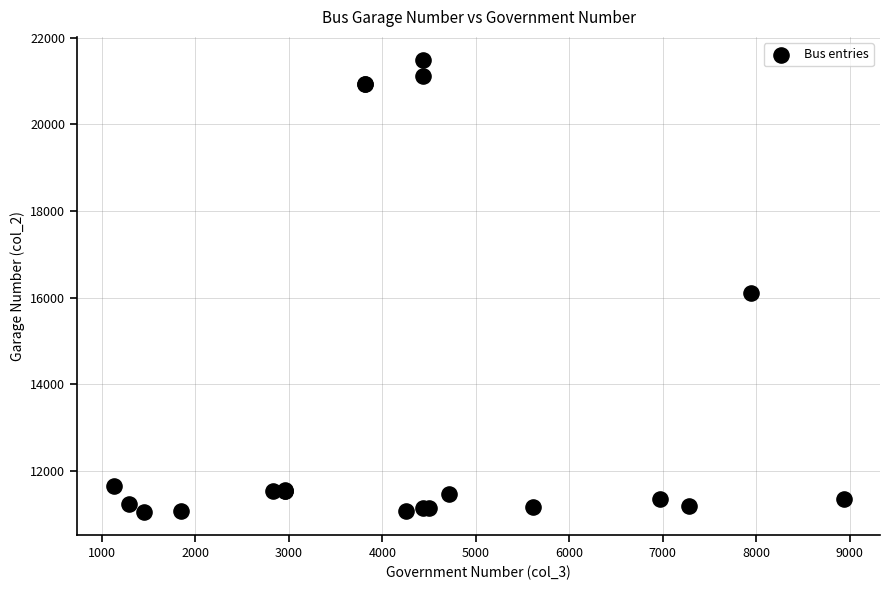

What Y value in the scatter plot is closest to 16266?

16113